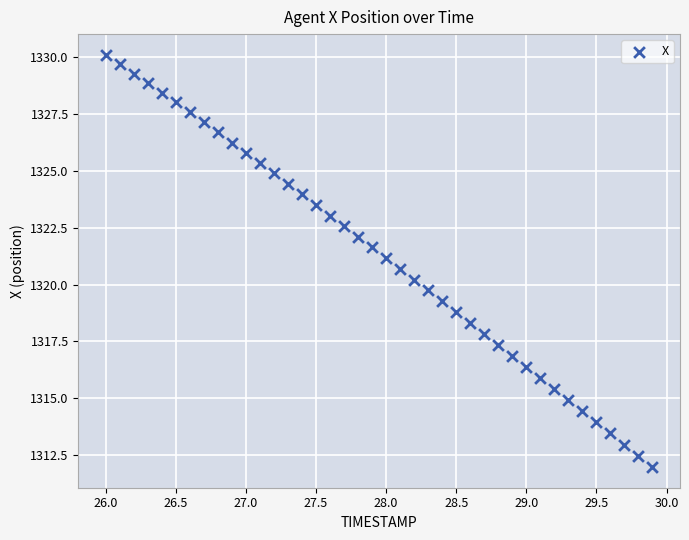

What is the range of X values (max minus min)?

3.9